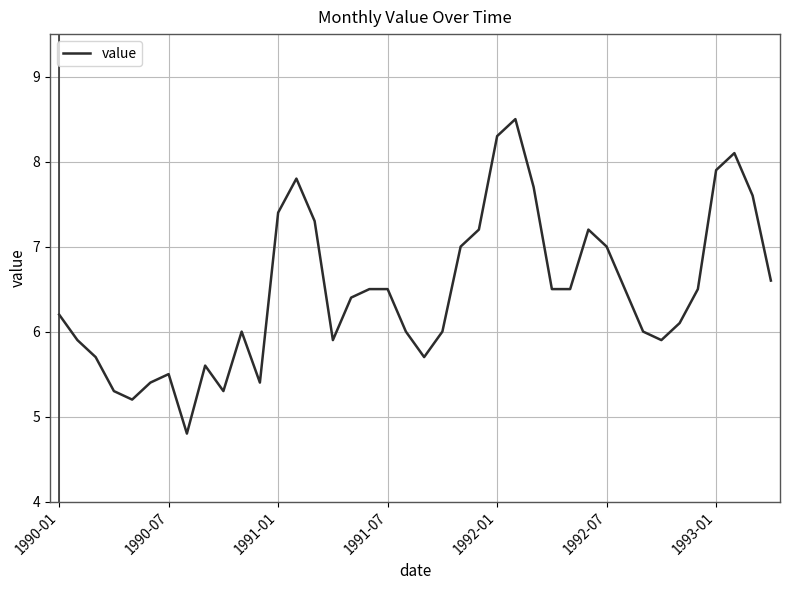

What is the smallest value displayed?

4.8